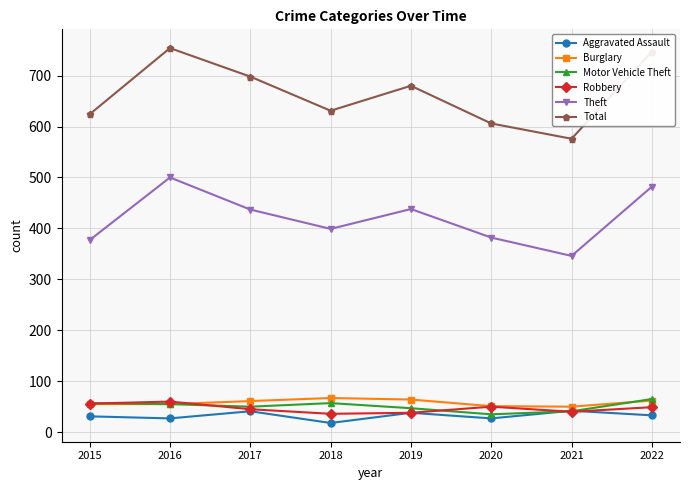

What are all the series names shown in the legend?

Aggravated Assault, Burglary, Motor Vehicle Theft, Robbery, Theft, Total